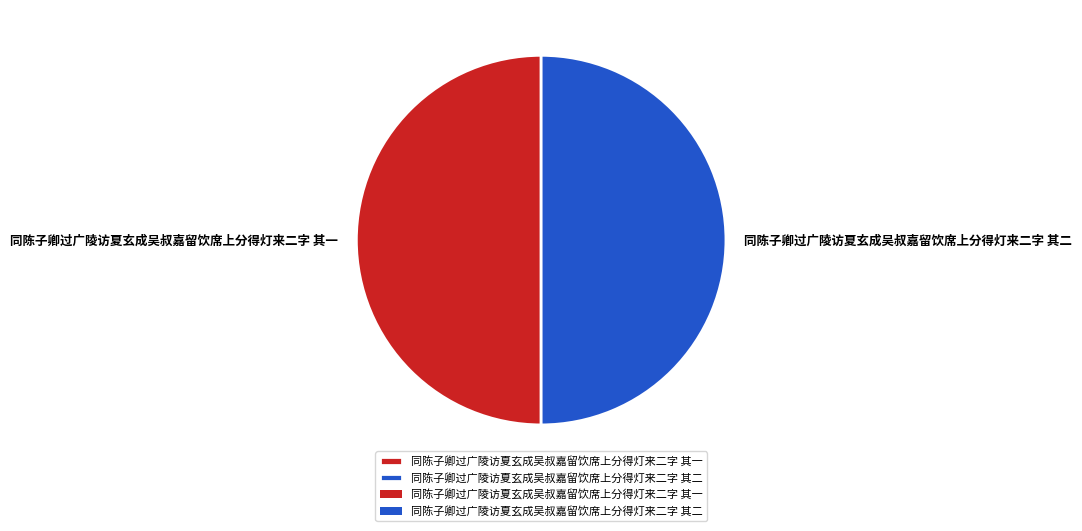

The 同陈子卿过广陵访夏玄成吴叔嘉留饮席上分得灯来二字 其一 slice represents 50% of the pie. True or false?

True